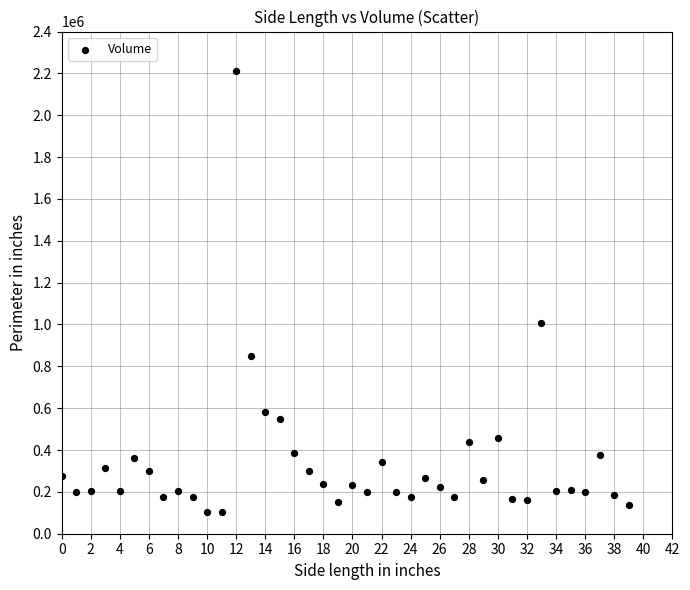

What is the range of Y values (max minus min)?

2111700